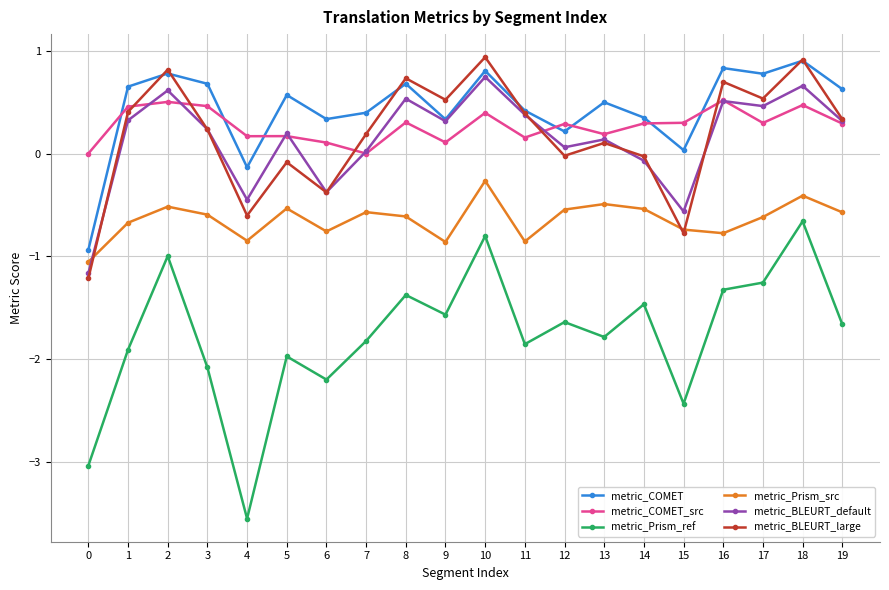

What is the difference between the maximum and minimum values in the metric_Prism_ref series?

2.9